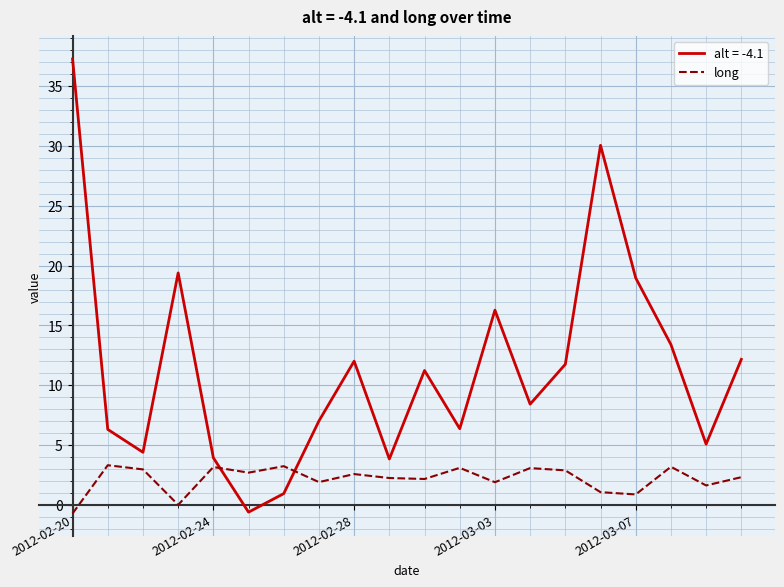

What is the difference between the maximum and minimum values in the long series?

4.0